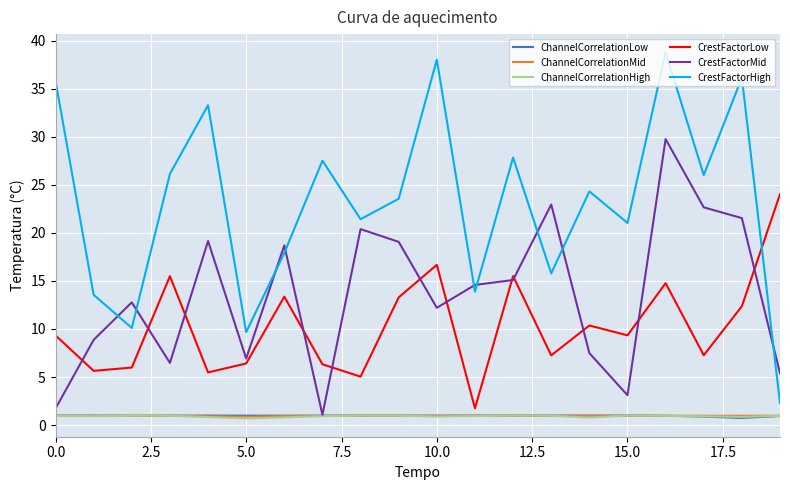

At how many categories does at least one series exceed 7?

20